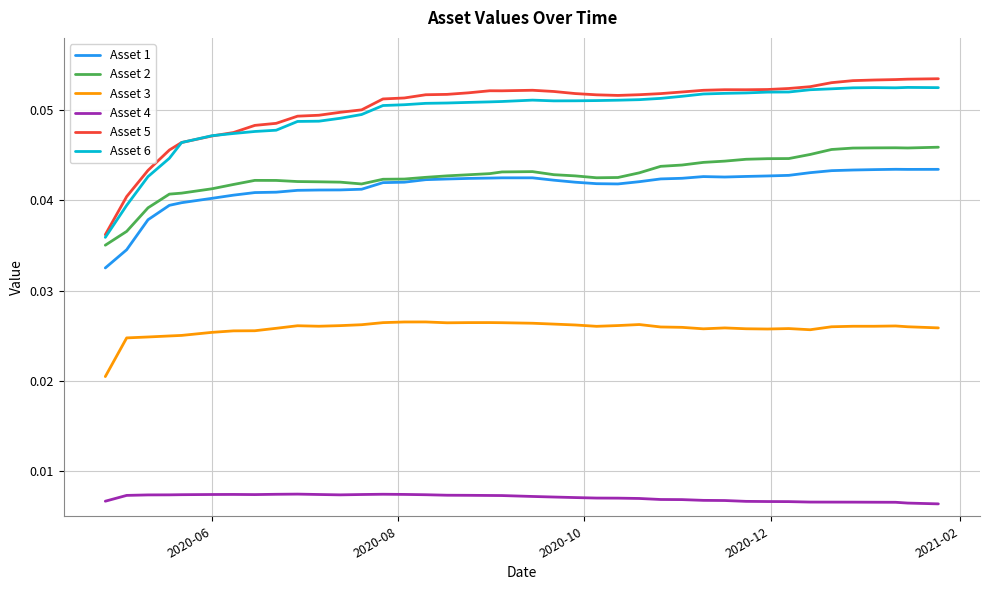

Count the number of categories in the chart.

40